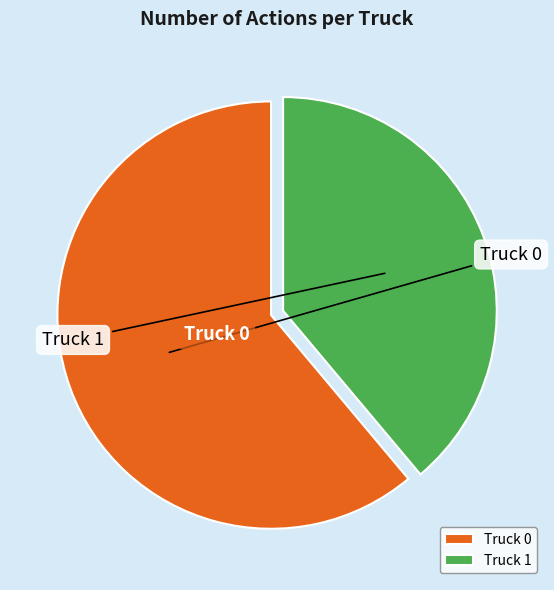

What is the largest slice in the pie chart?

Truck 0